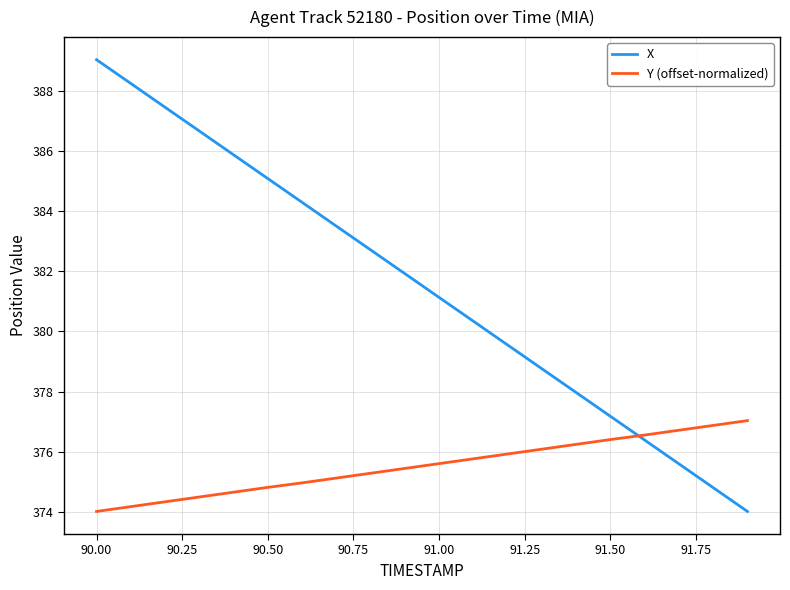

What is the smallest value displayed?

374.0